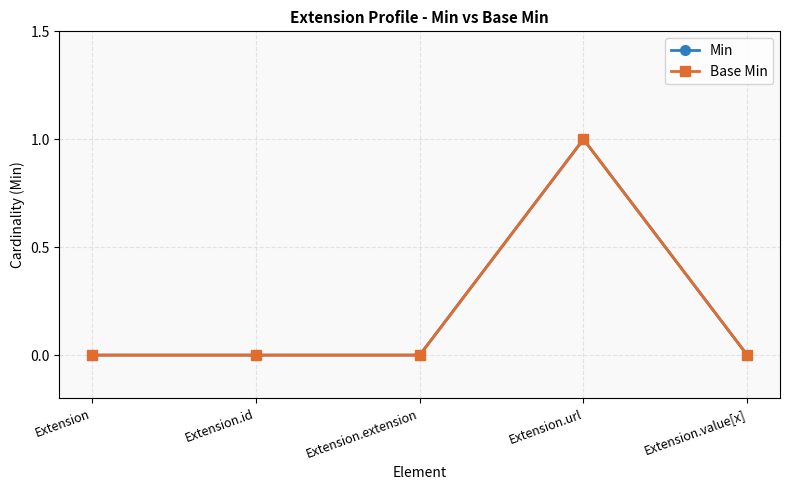

Is the value of Base Min at Extension.extension greater than the value of Min at Extension.extension?

No